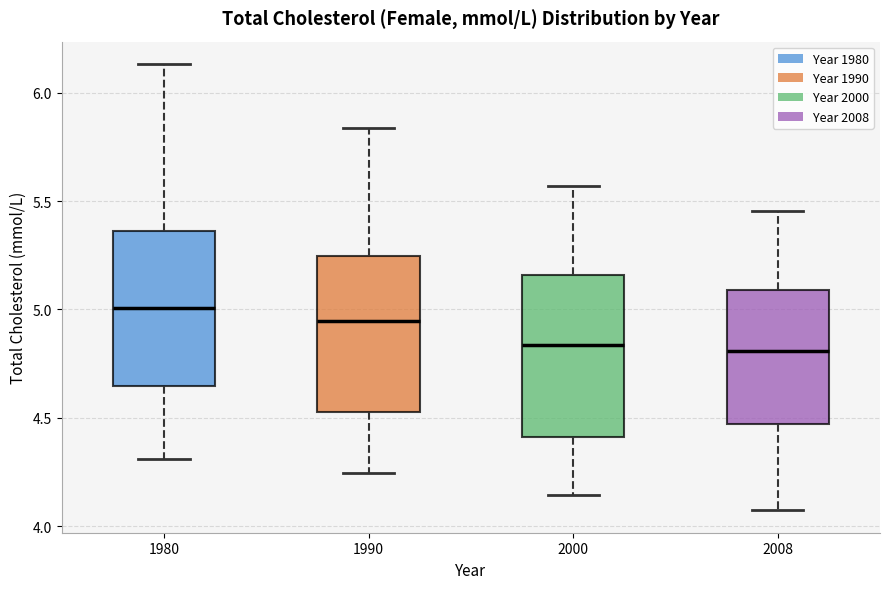

Reading left to right, read every box against the y-axis: the position of its median line, the range the box covers, and the ends of its whiskers. The values are not printed on the chart, so give them approximately, as read against the axis.

1980: median 5.00, box 4.65 to 5.35, whiskers 4.30 to 6.15
1990: median 4.95, box 4.55 to 5.25, whiskers 4.25 to 5.85
2000: median 4.85, box 4.40 to 5.15, whiskers 4.15 to 5.55
2008: median 4.80, box 4.45 to 5.10, whiskers 4.05 to 5.45